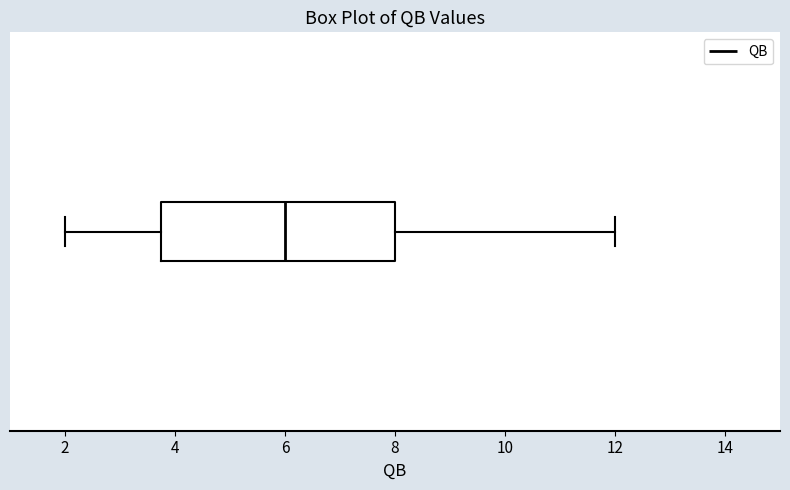

Read this box plot against the x-axis: the position of the median line, the range covered by the box, and the ends of both whiskers. The values are not printed on the chart, so give them approximately, as read against the axis.

median 6.0, box 3.8 to 8.0, whiskers 2.0 to 12.0